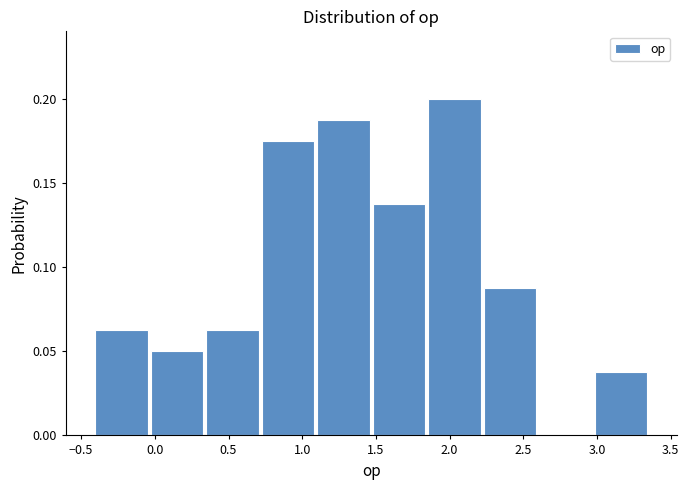

Reading left to right, list every bar in this chart as the range it spans on the x-axis followed by its height. Neither the bar edges nor the heights are printed on the chart, so give them approximately, as read against the axes.

-0.40 to -0.05: 0.065
-0.05 to 0.35: 0.050
0.35 to 0.70: 0.065
0.70 to 1.10: 0.175
1.10 to 1.45: 0.190
1.45 to 1.85: 0.140
1.85 to 2.20: 0.200
2.20 to 2.60: 0.090
2.60 to 3.00: 0
3.00 to 3.35: 0.040